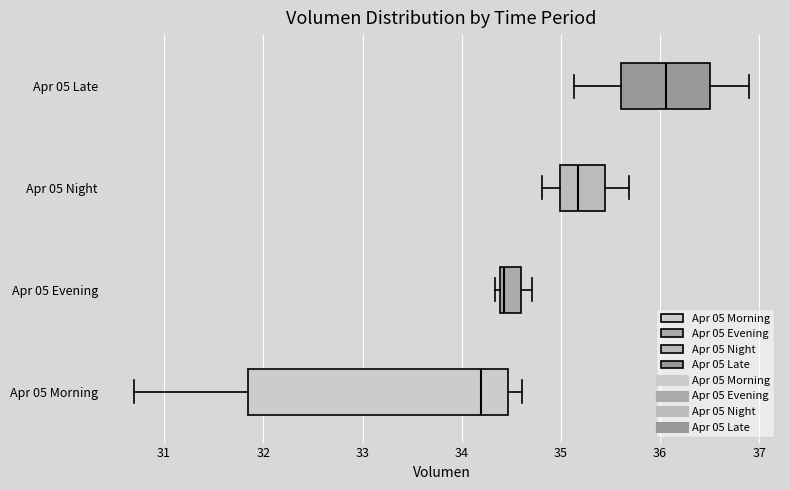

Which box is the widest, from its left edge to its right edge?

Apr 05 Morning